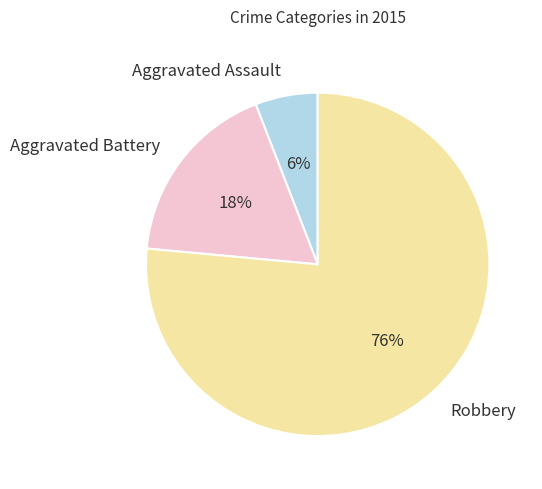

Count the number of slices in the pie.

3